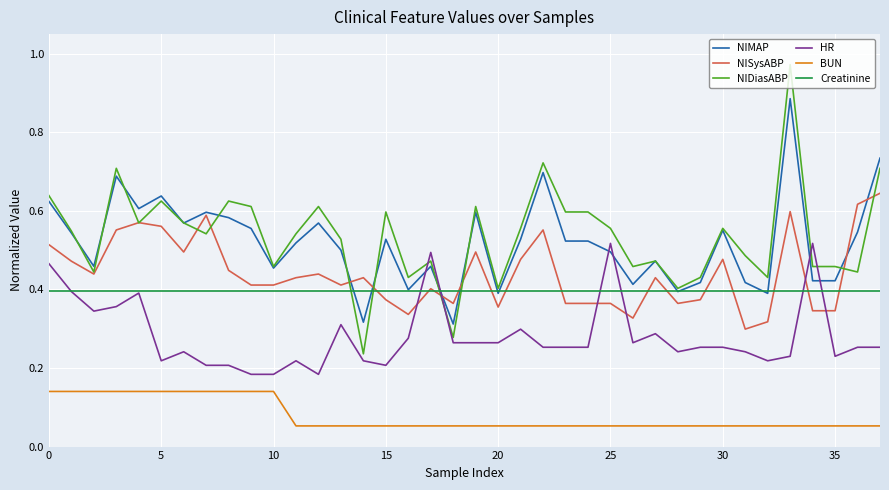

What is the sum of all Creatinine values?

15.1